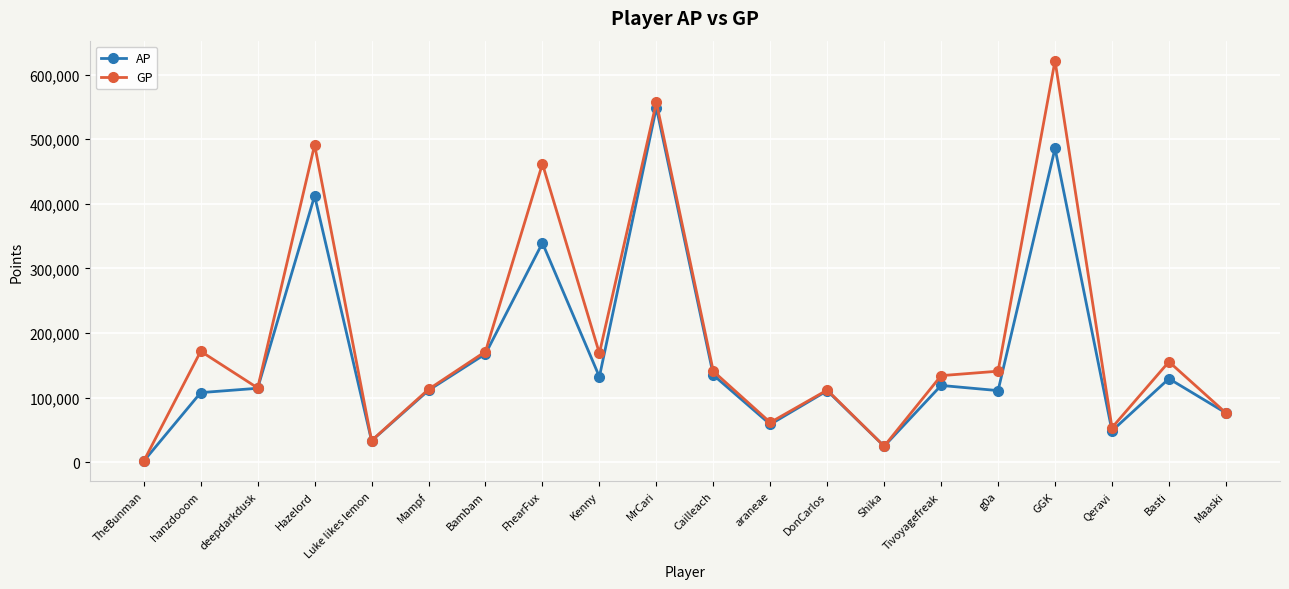

What is the sum of the GP values at araneae and hanzdooom?

233183